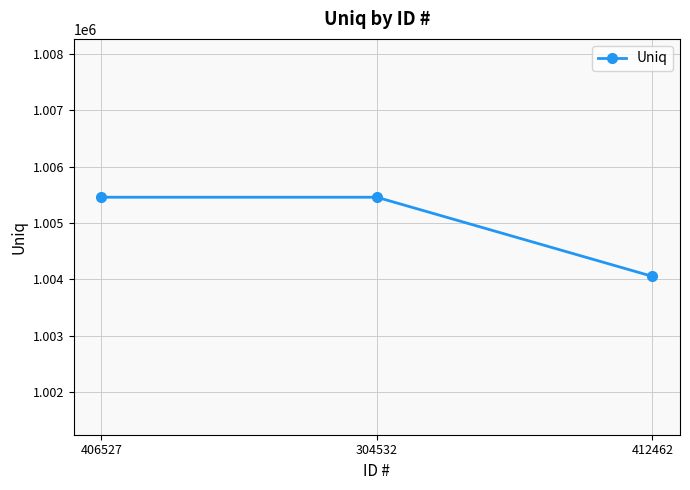

The chart shows a value of 689116 at 412462. True or false?

False